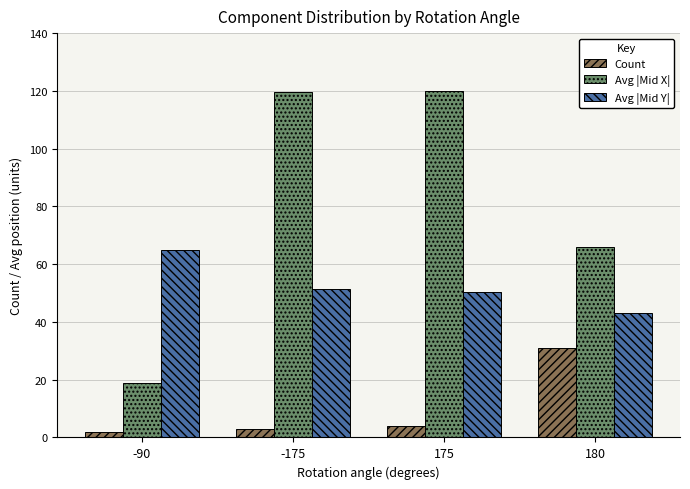

Is the value of Avg |Mid Y| at -90 greater than the value of Count at 175?

Yes